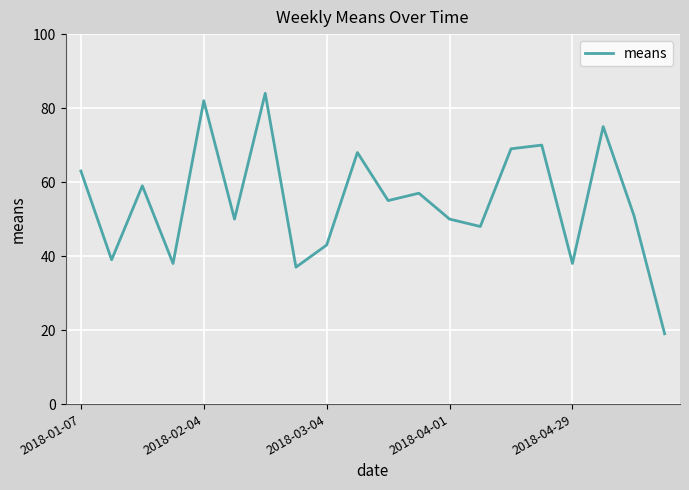

What is the greatest value displayed?

84